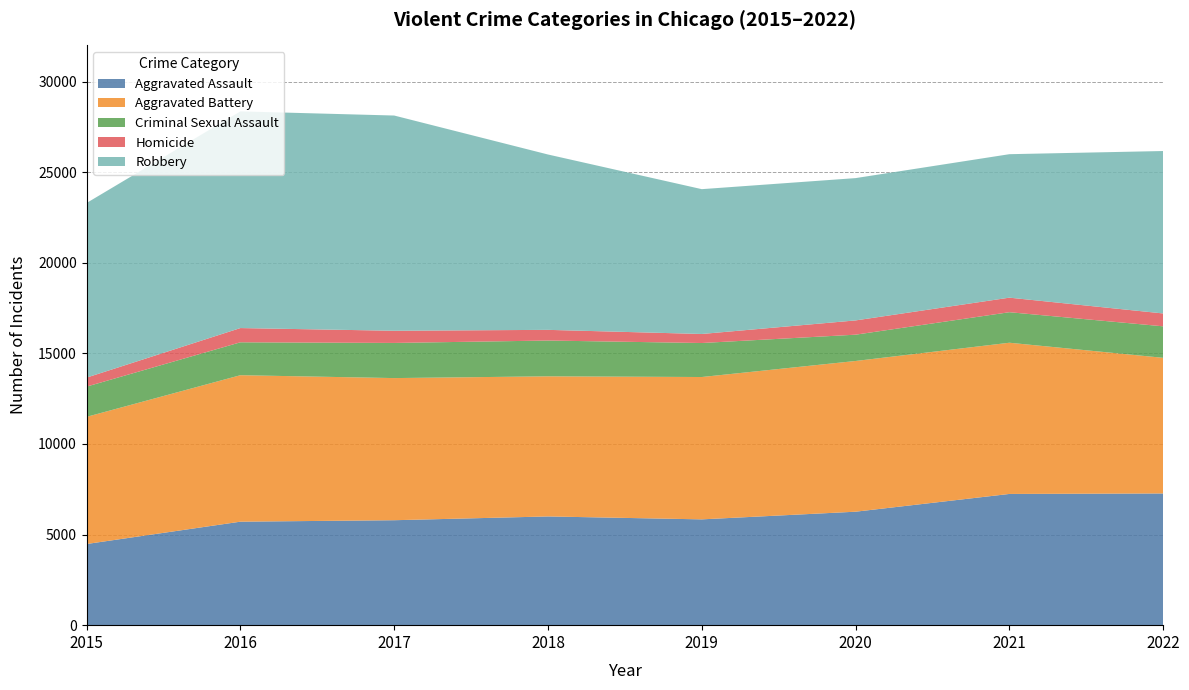

Reading left to right, transcribe all the data shown in this chart.

Aggravated Assault: 2015=4480	2016=5712	2017=5793	2018=6001	2019=5840	2020=6263	2021=7243	2022=7270
Aggravated Battery: 2015=7018	2016=8085	2017=7845	2018=7734	2019=7857	2020=8319	2021=8346	2022=7486
Criminal Sexual Assault: 2015=1670	2016=1816	2017=1940	2018=1976	2019=1877	2020=1452	2021=1685	2022=1739
Homicide: 2015=496	2016=786	2017=672	2018=589	2019=498	2020=787	2021=803	2022=710
Robbery: 2015=9638	2016=11960	2017=11880	2018=9679	2019=7994	2020=7855	2021=7919	2022=8966